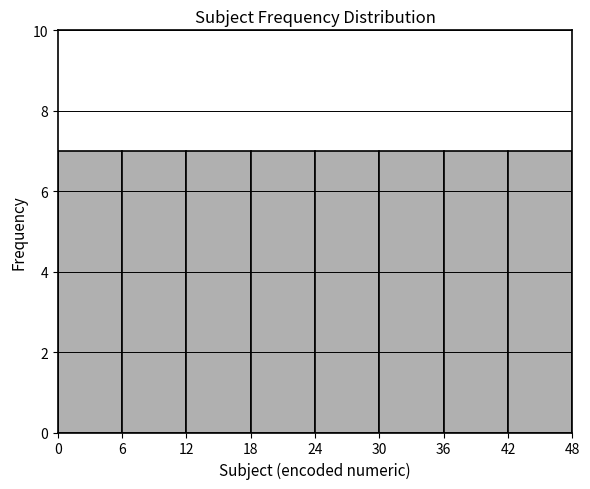

Reading left to right, transcribe this chart: for each bar, give the range it covers on the x-axis and its height. The values are not printed on the chart, so give them approximately, as read against the axis.

0 to 6: 7
6 to 12: 7
12 to 18: 7
18 to 24: 7
24 to 30: 7
30 to 36: 7
36 to 42: 7
42 to 48: 7